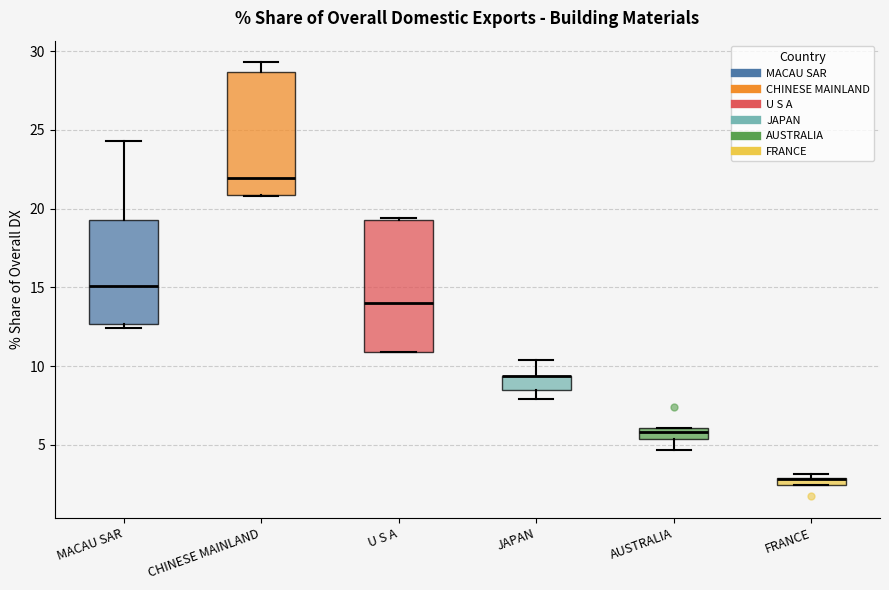

Where is the lower edge of the box for MACAU SAR on the y-axis? The values are not printed on the chart, so give them approximately, as read against the axis.

12.5